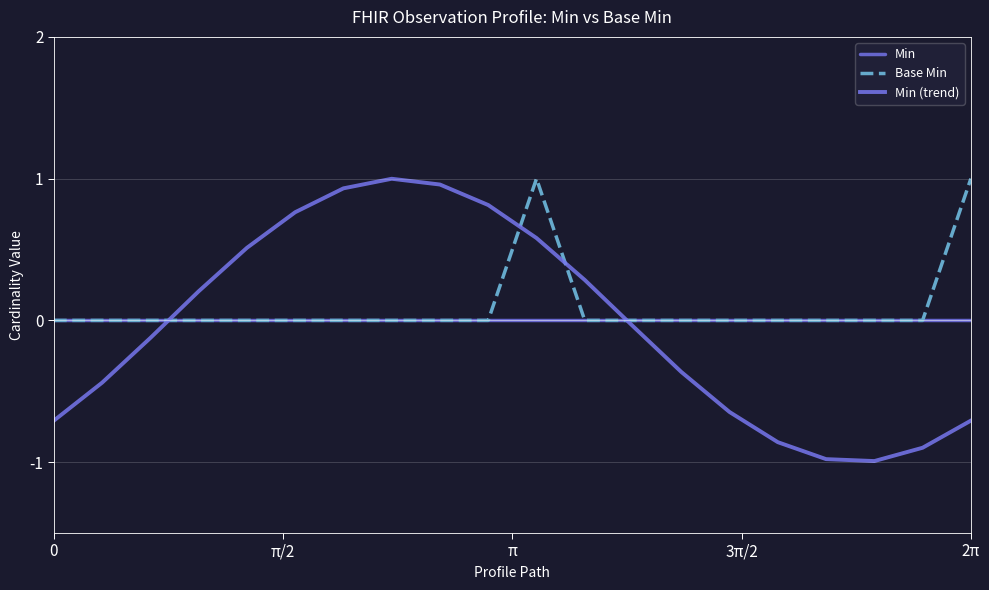

Which series has the widest spread of values?

Min (trend)